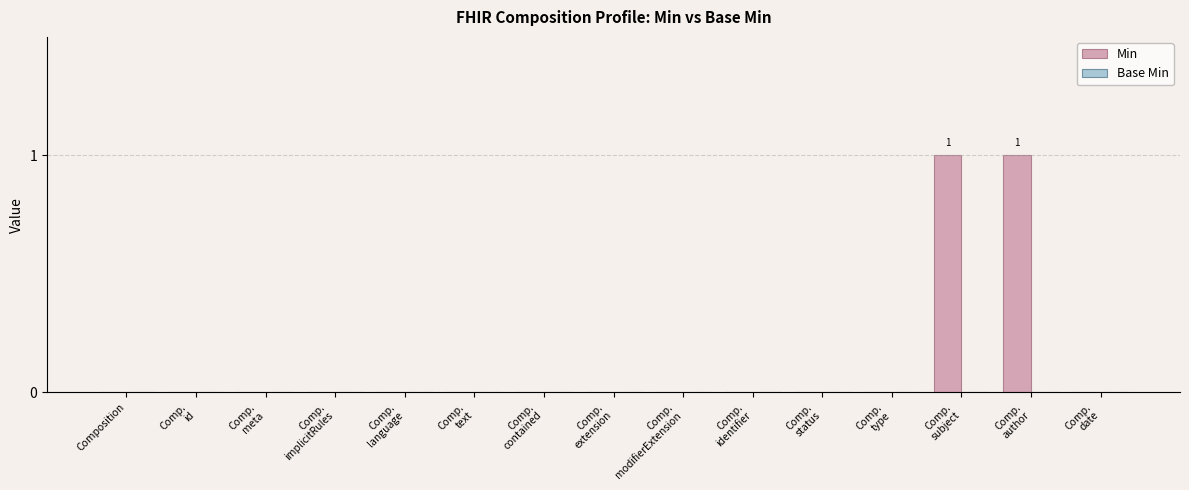

Count the number of data series in this chart.

1